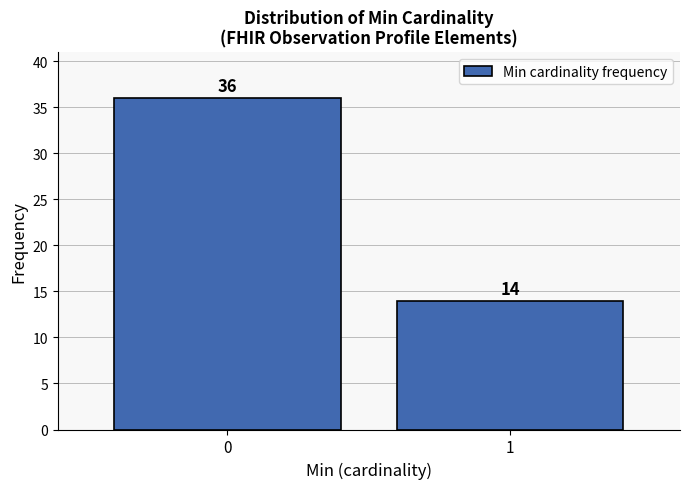

Reading right to left, transcribe all the data shown in this chart.

1=14	0=36